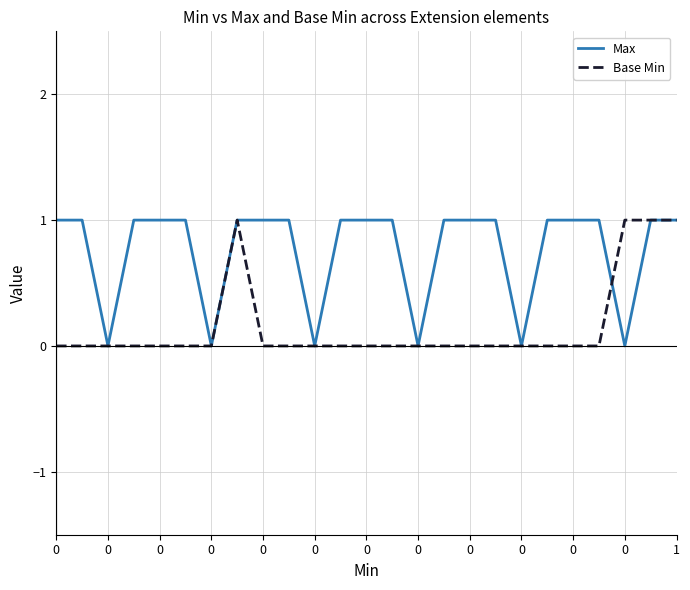

List the series in order of their overall mean, lowest first.

Base Min, Max